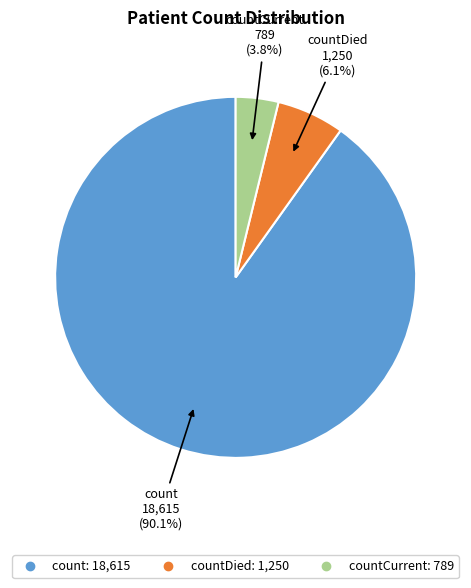

Is there any slice that represents more than half of the pie?

Yes